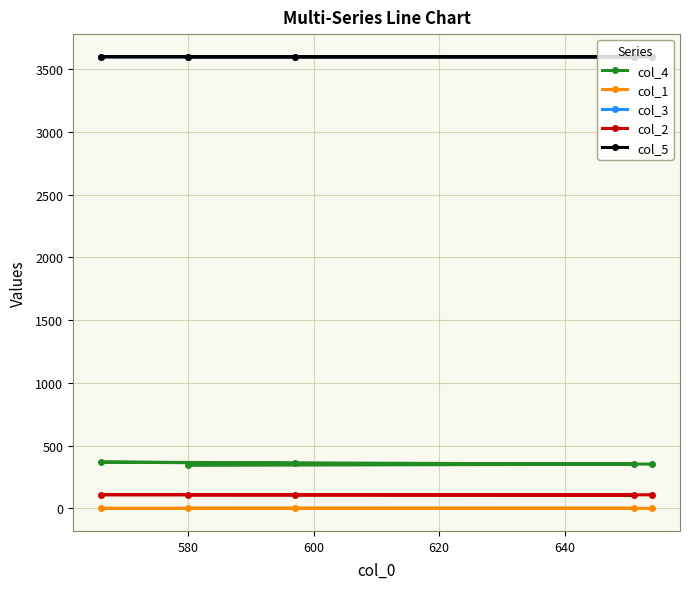

How many categories are shown in the chart?

5